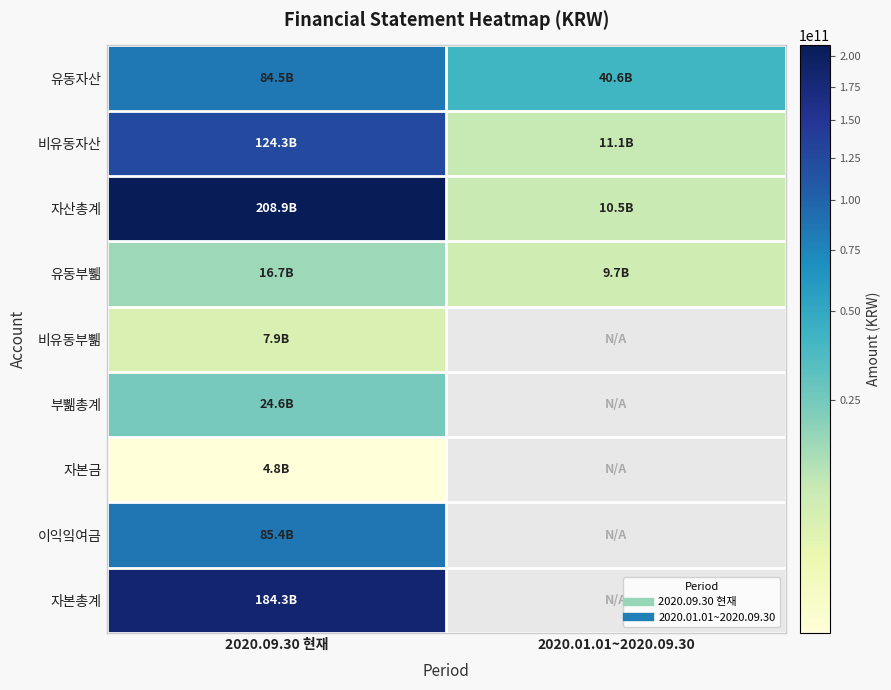

Between 2020.09.30 현재 and 2020.01.01~2020.09.30, which is larger?

2020.09.30 현재